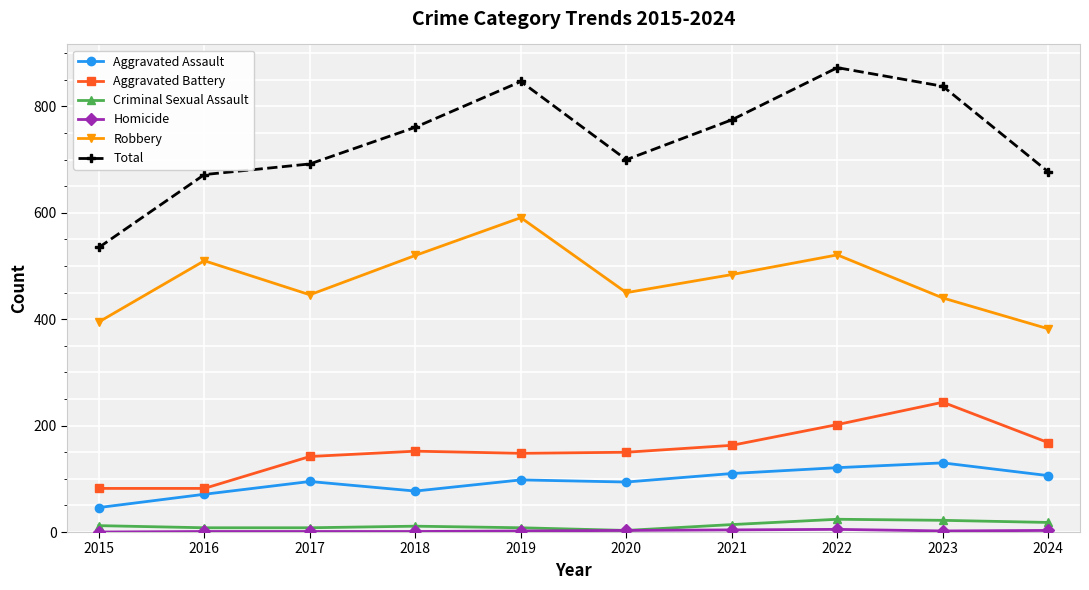

True or false: Criminal Sexual Assault and Robbery cross at least once.

False